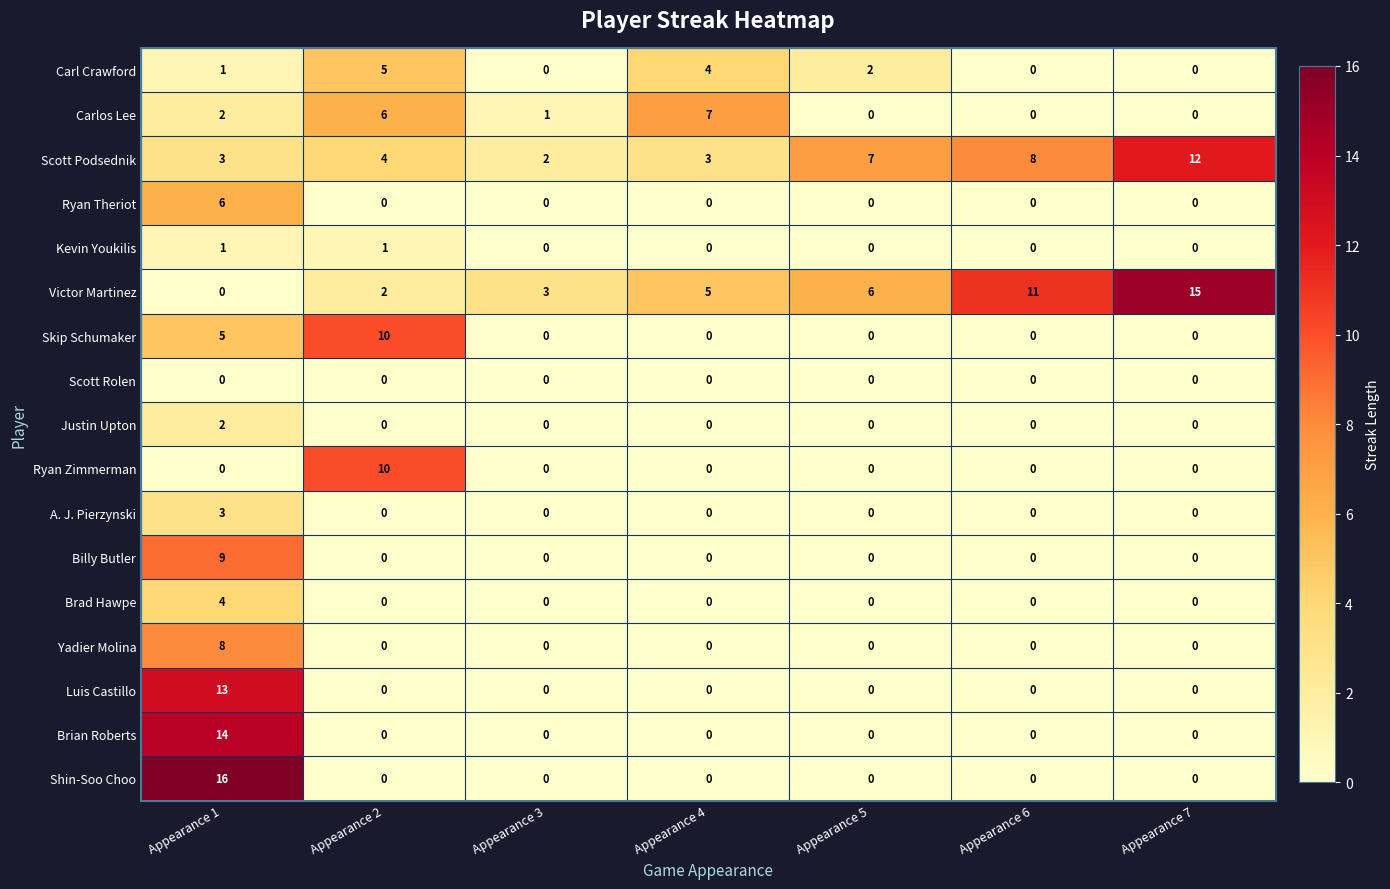

Where is Scott Podsednik nearest to the value 7?

Appearance 5